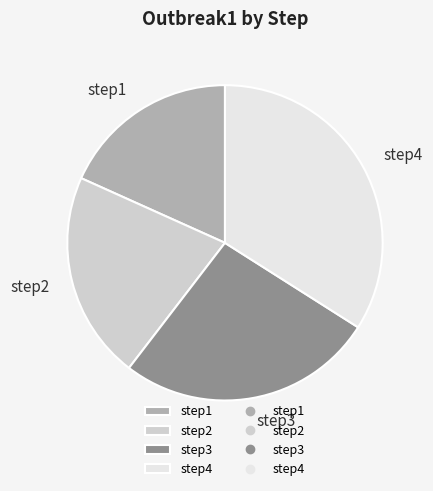

Which category has the biggest portion of the pie?

step4